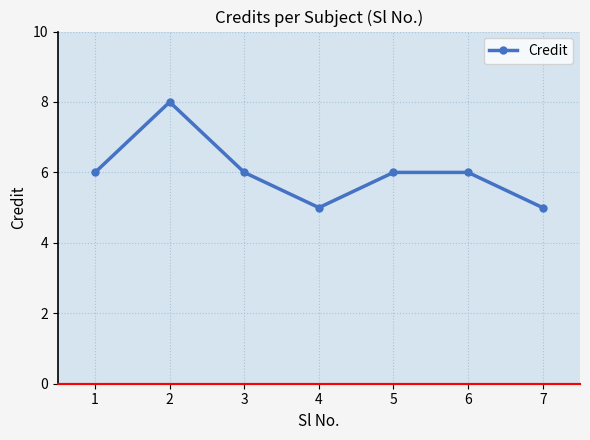

Between 2 and 6, which is larger?

2